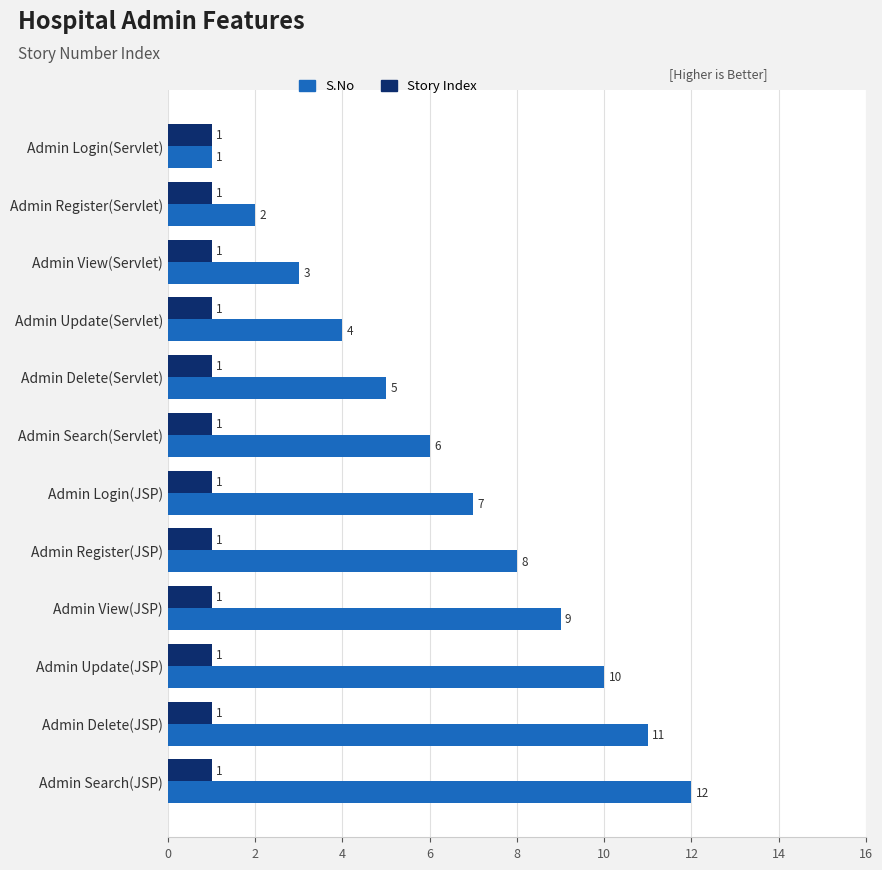

At which category is the sum across all series the highest?

Admin Search(JSP)